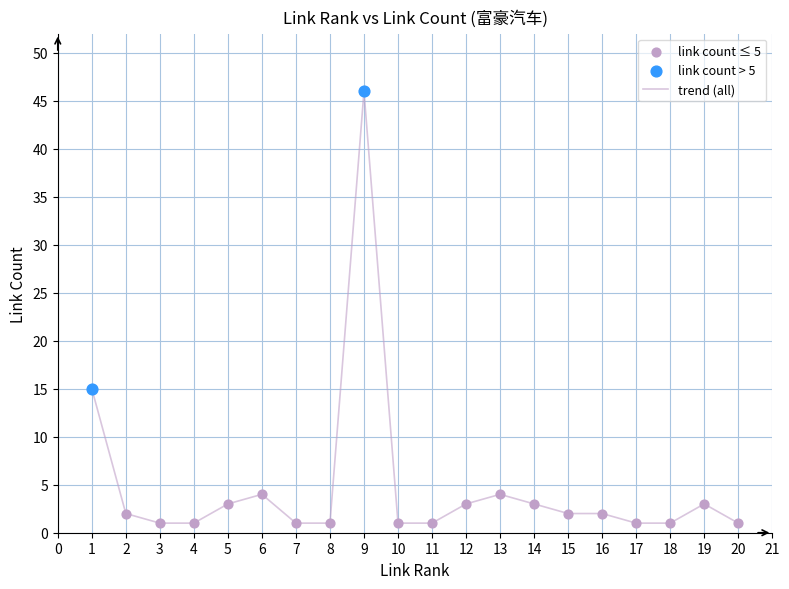

Which category has the highest value across all series?

9